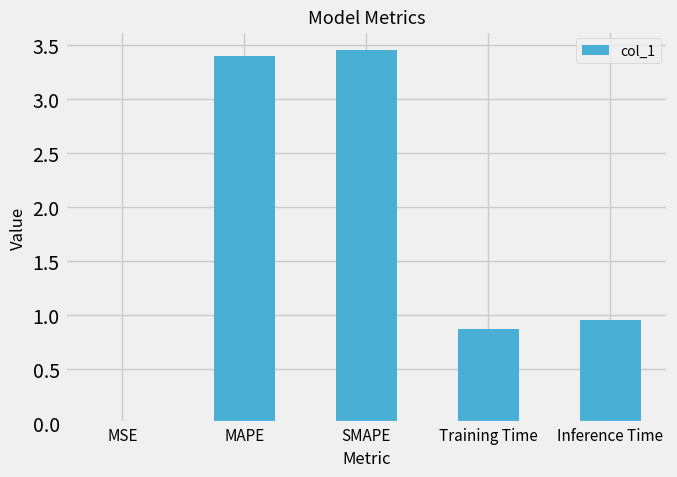

True or false: the data shows 1.3 at Training Time.

False